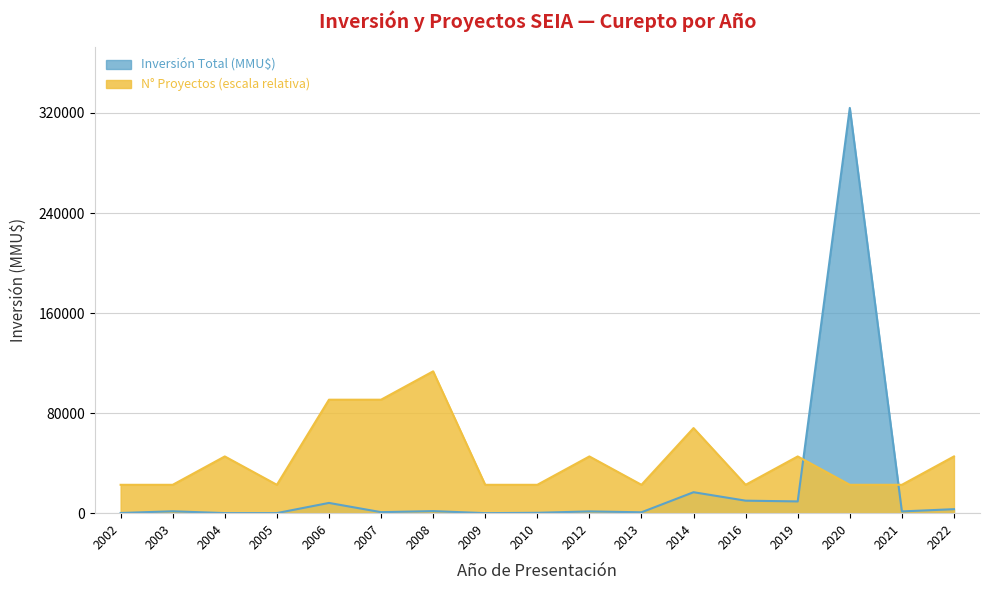

What is the greatest value displayed?

324020.0